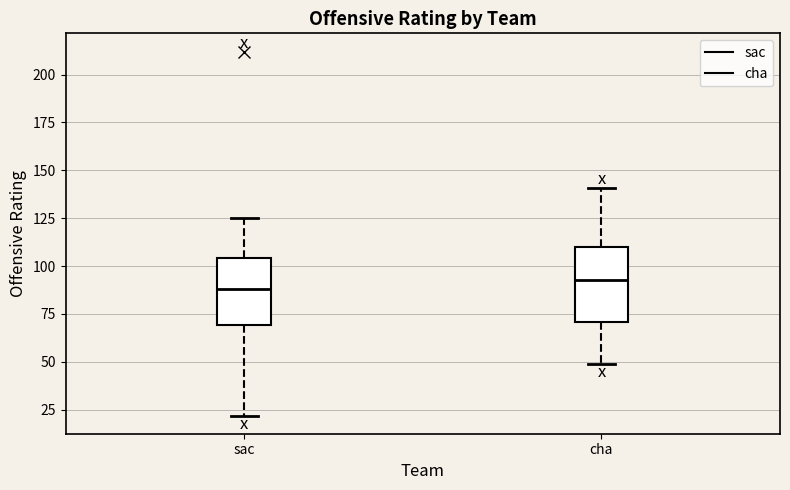

Which box's median line is the lowest?

sac